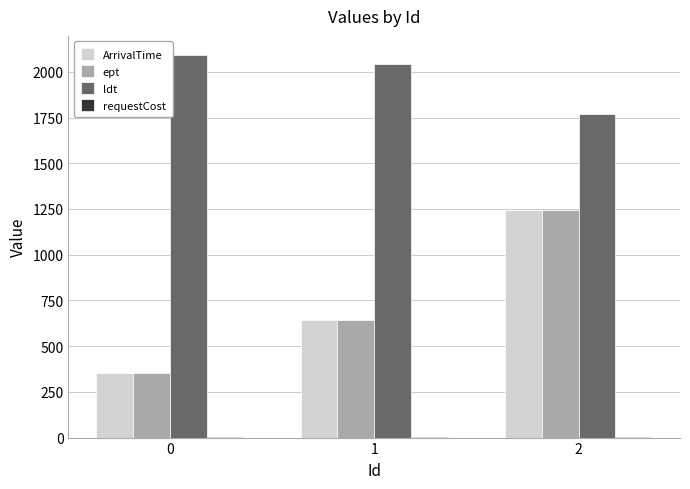

The value of ept at 2 is 687. True or false?

False